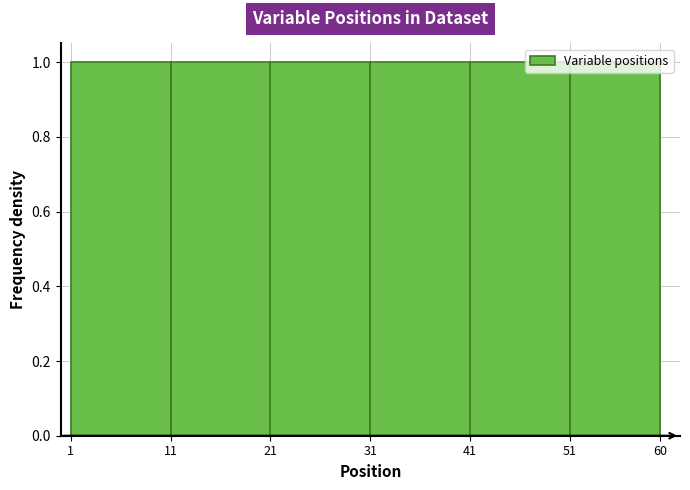

Reading left to right, transcribe this chart: for each bar, give the range it covers on the x-axis and its height. The values are not printed on the chart, so give them approximately, as read against the axis.

1 to 11: 1
11 to 21: 1
21 to 31: 1
31 to 41: 1
41 to 51: 1
51 to 60: 1